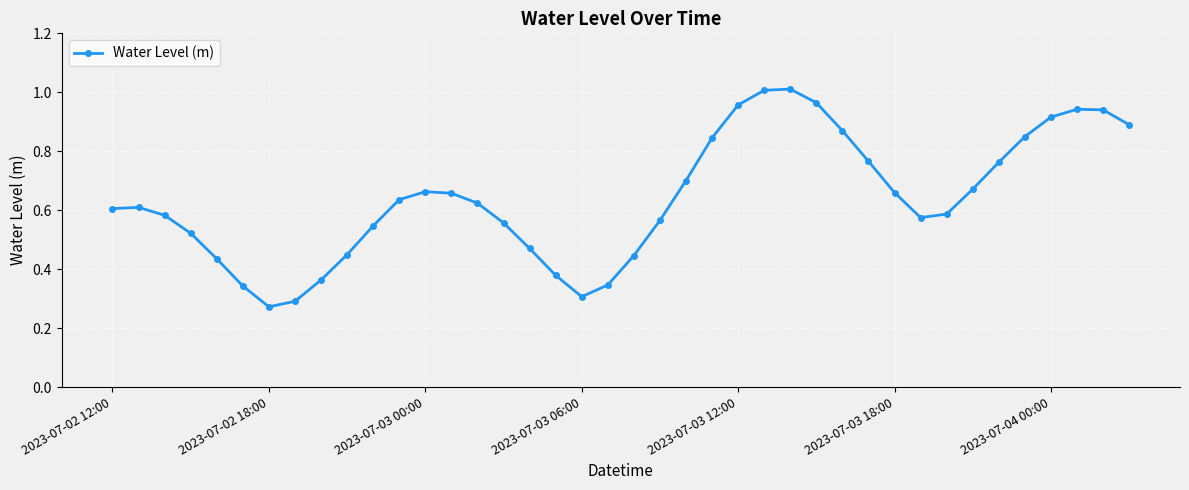

What is the sum of all values?

25.6